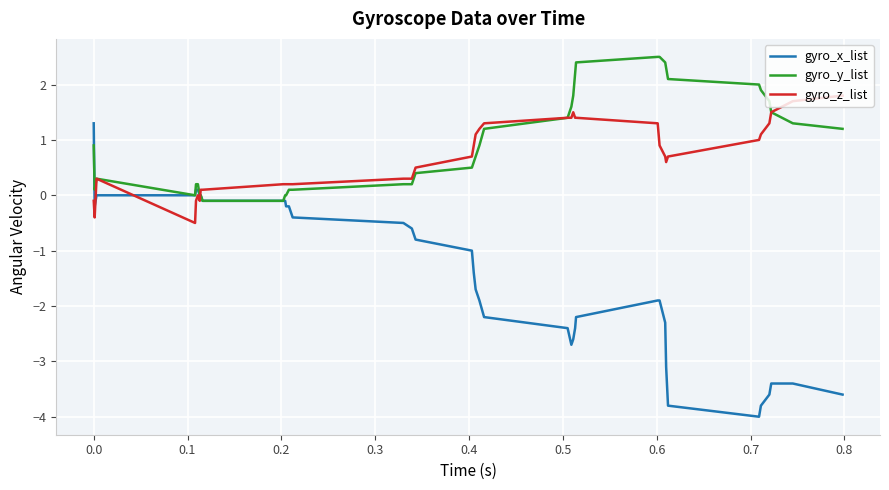

What is the minimum value for gyro_z_list?

-0.5